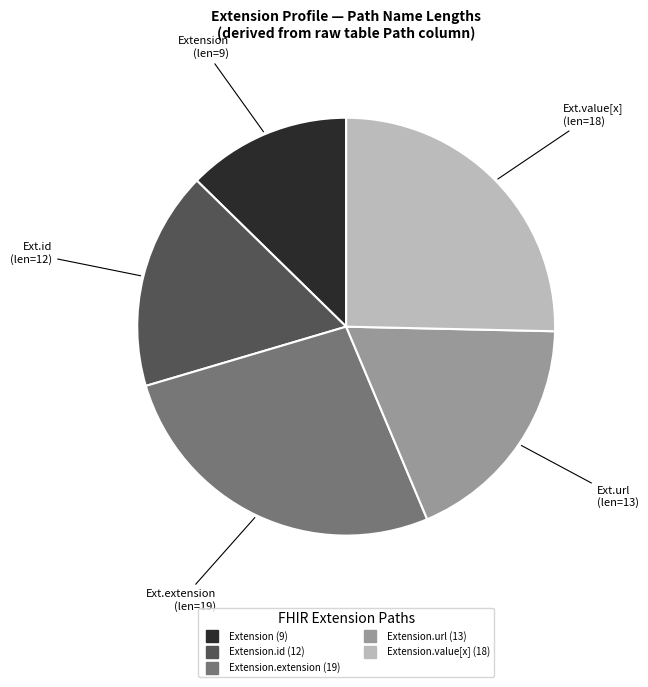

Is there a majority slice in this chart?

No